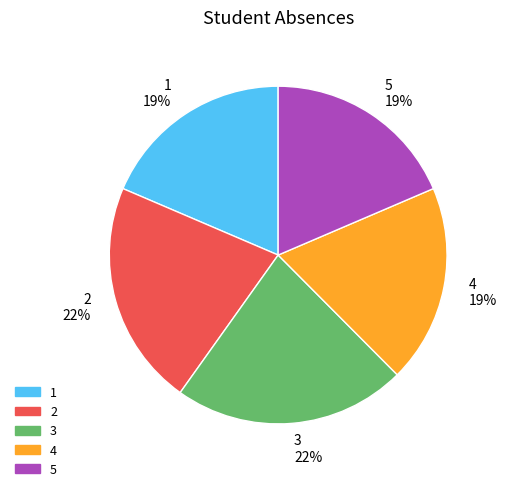

What percentage is the 1 slice, to the nearest percent?

19%